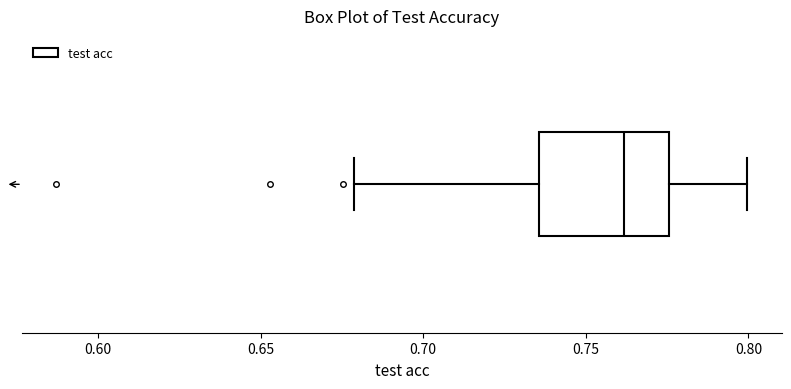

Where does the median line of the box sit on the x-axis? The values are not printed on the chart, so give them approximately, as read against the axis.

0.760